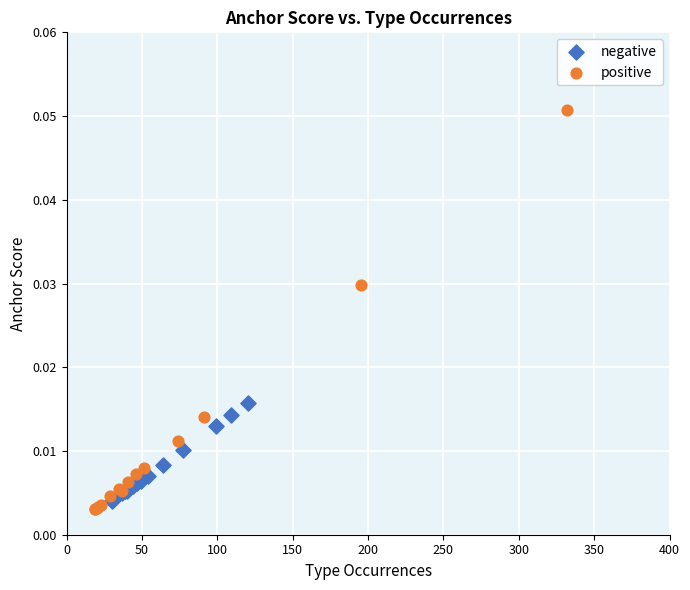

What are all the series names shown in the legend?

negative, positive